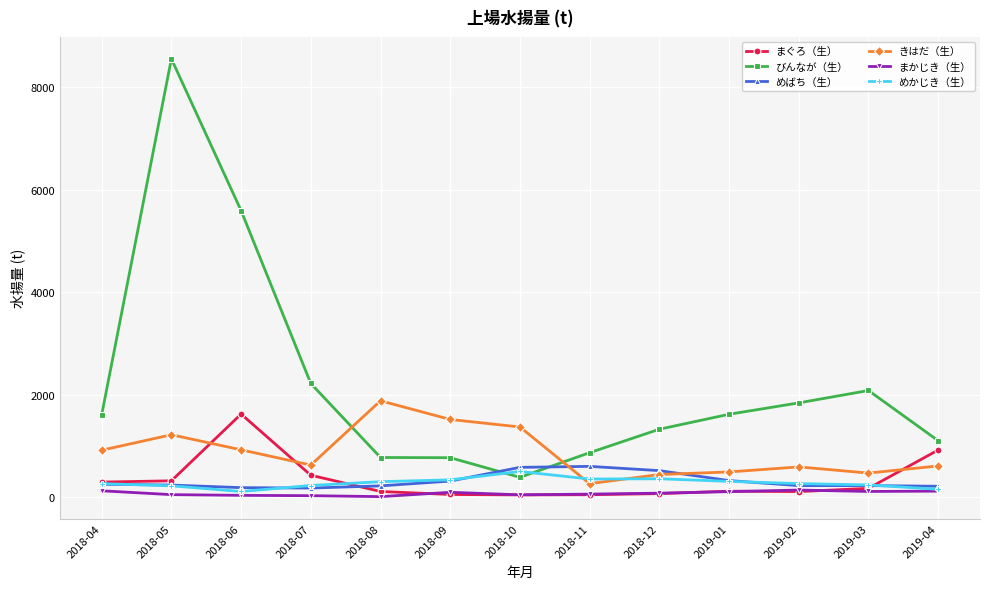

Which series ends up on top after the final intersection of きはだ（生） and めかじき（生）?

きはだ（生）